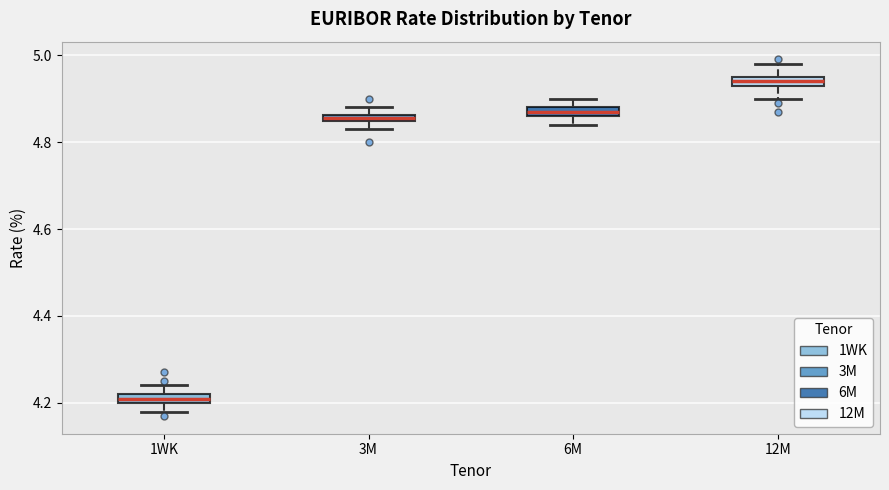

Where is the lower edge of the box for 3M on the y-axis? The values are not printed on the chart, so give them approximately, as read against the axis.

4.84